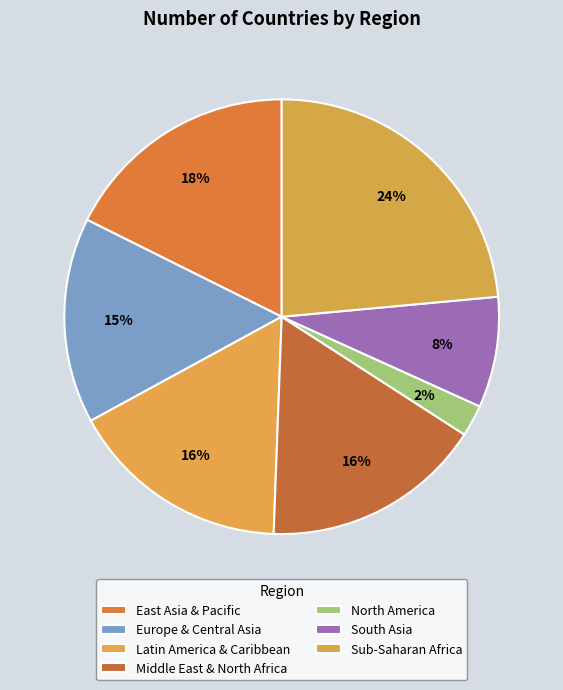

Combined, what portion of the pie is North America and Middle East & North Africa?

18.8%